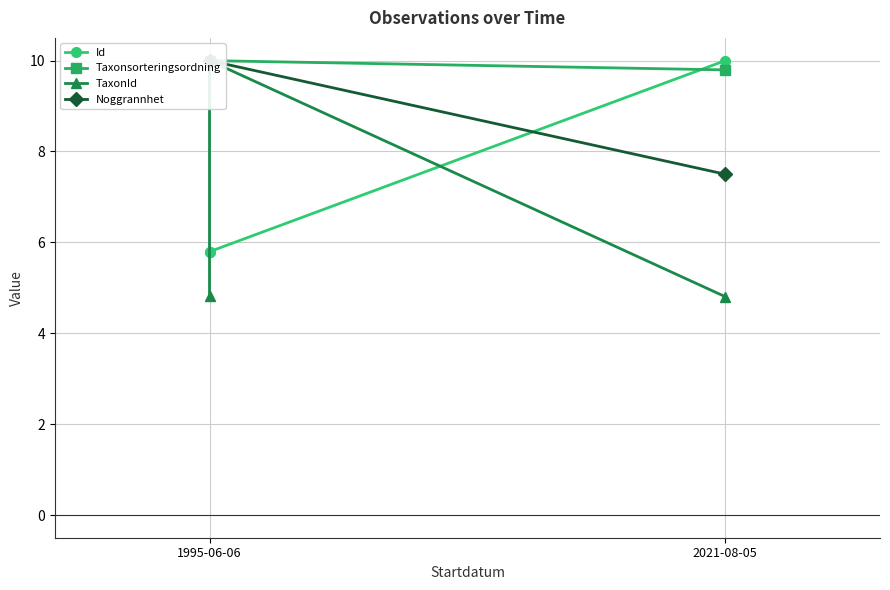

What is the difference between the maximum and minimum values in the Id series?

4.2